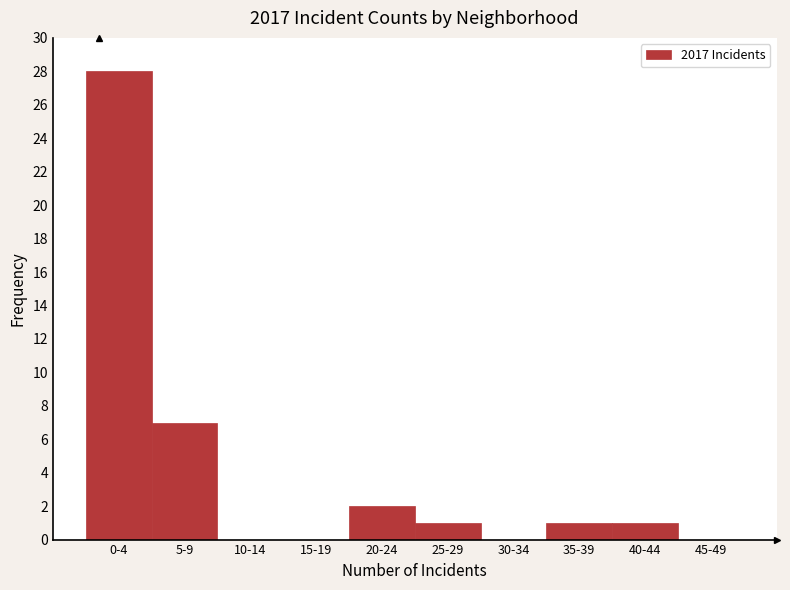

Reading left to right, list all the values displayed in this chart.

0-4=28	5-9=7	10-14=0	15-19=0	20-24=2	25-29=1	30-34=0	35-39=1	40-44=1	45-49=0